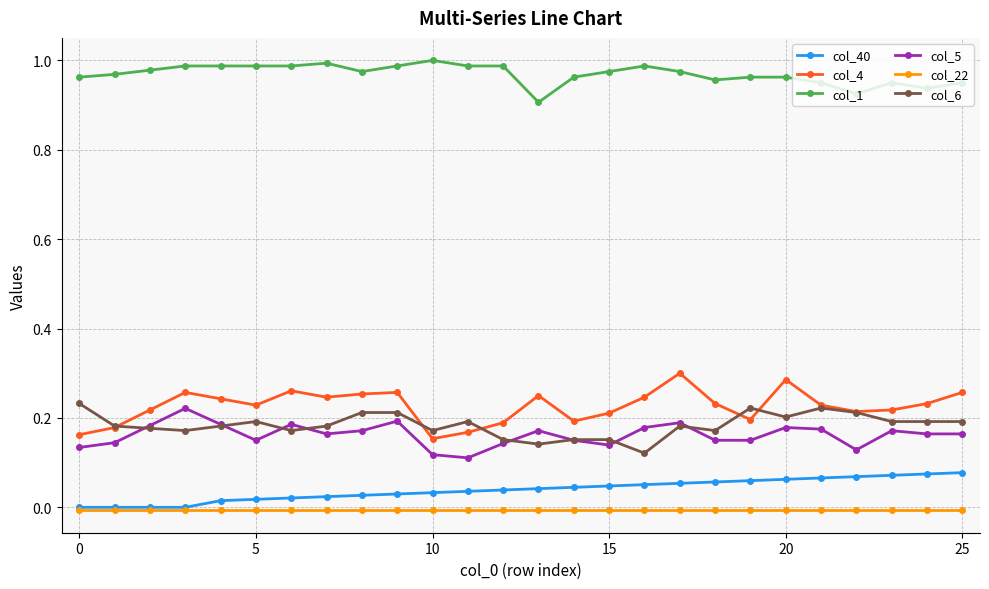

True or false: col_6 and col_1 cross at least once.

False